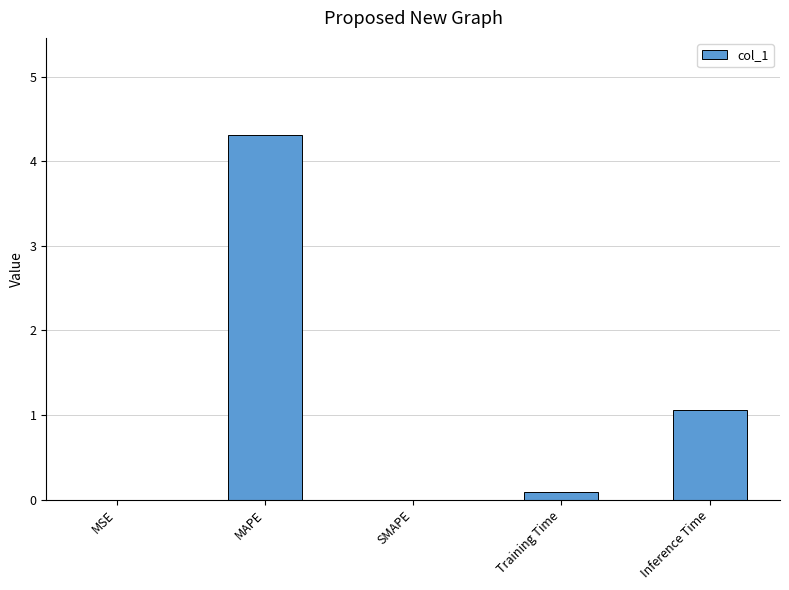

What is the maximum value shown in the chart?

4.3